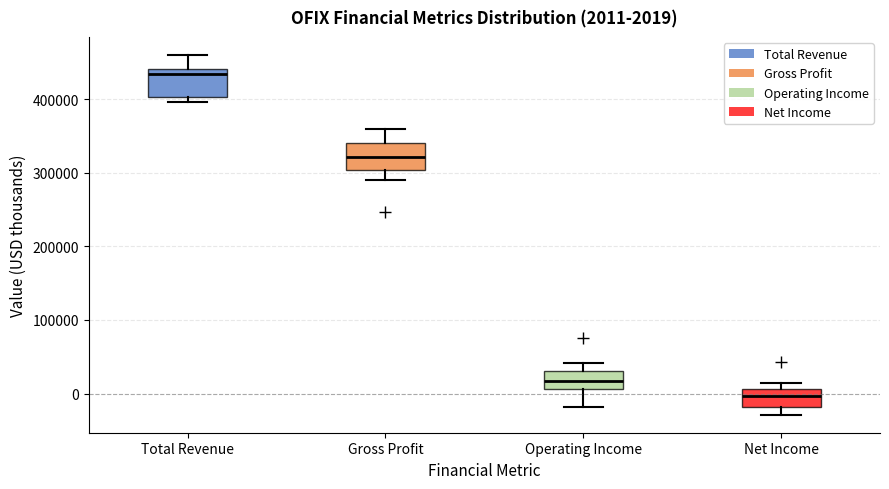

Which box's median line is the highest?

Total Revenue